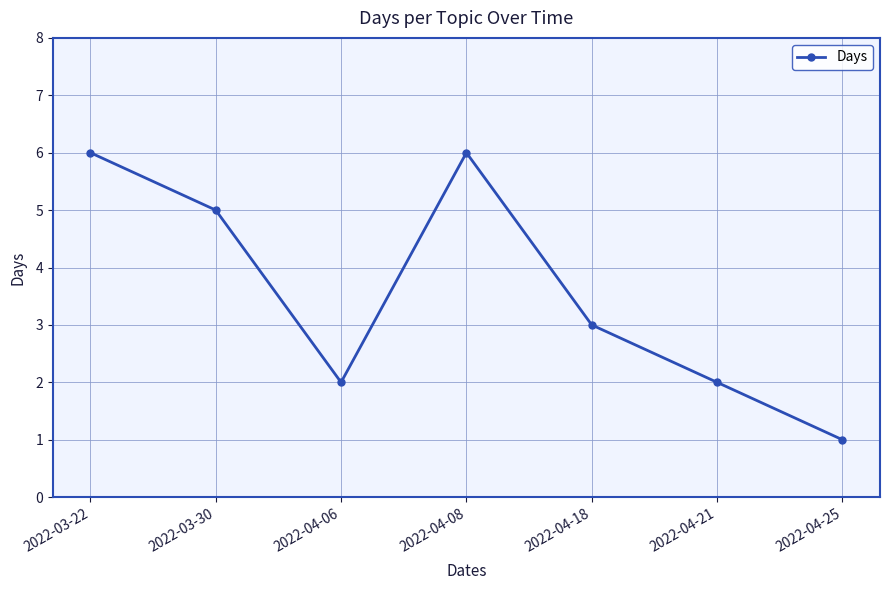

Reading right to left, what are all the values shown in this chart?

2022-04-25=1	2022-04-21=2	2022-04-18=3	2022-04-08=6	2022-04-06=2	2022-03-30=5	2022-03-22=6